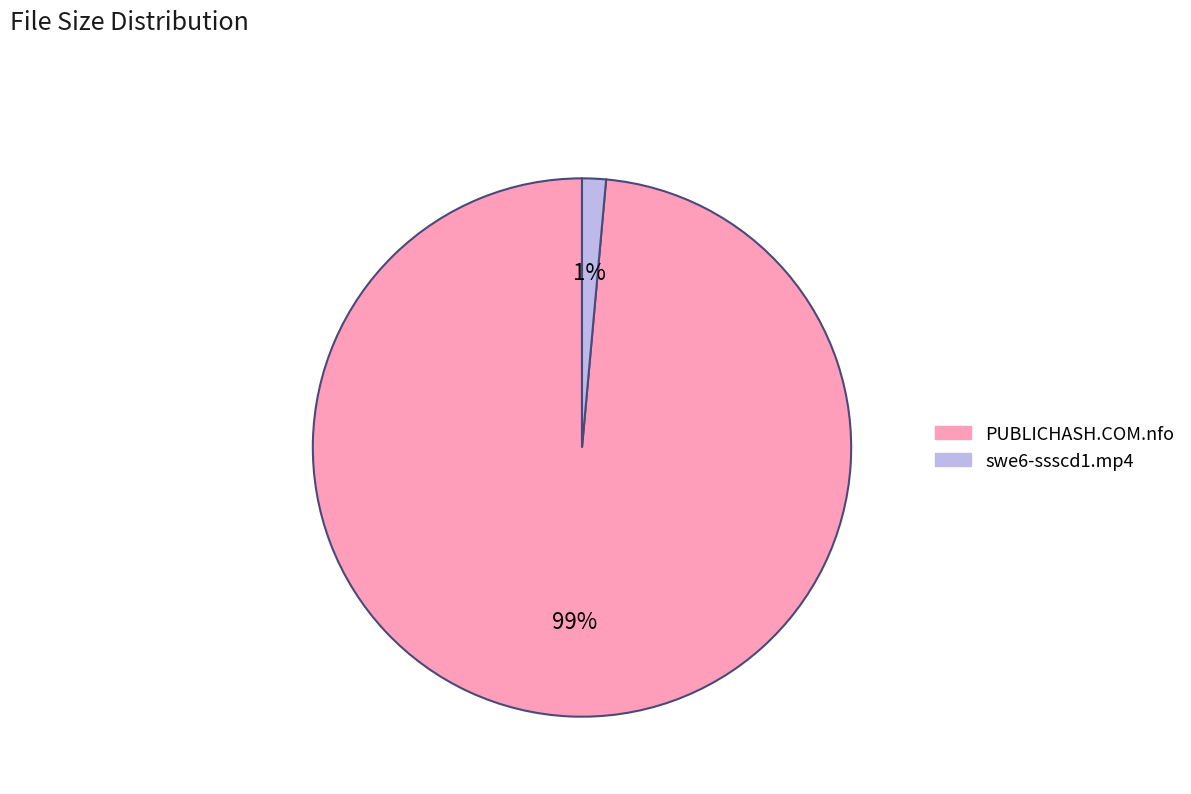

How many slices are in this pie chart?

2